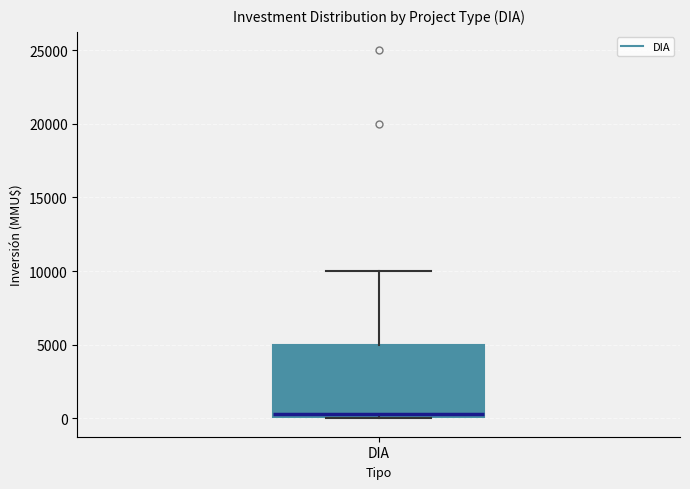

Transcribe this box plot: give where the median line is, the range the box spans, and where the two whiskers end, as read against the y-axis. The values are not printed on the chart, so give them approximately, as read against the axis.

median 500, box 0 to 5000, whiskers 0 to 10000